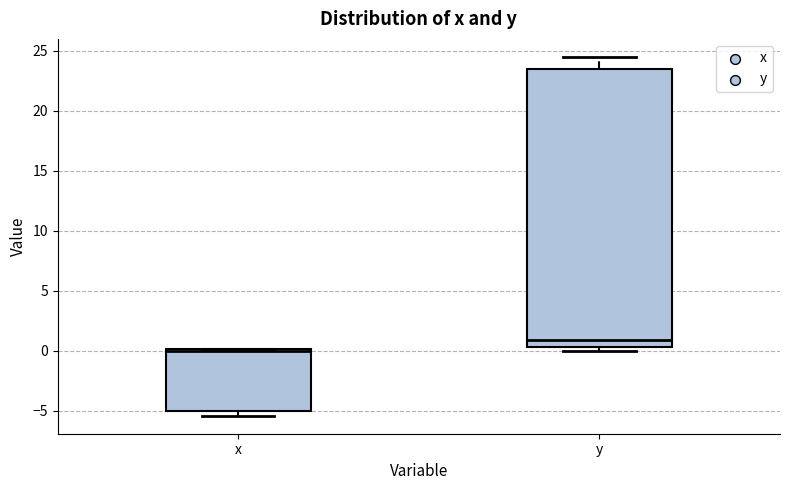

Reading left to right, read every box against the y-axis: the position of its median line, the range the box covers, and the ends of its whiskers. The values are not printed on the chart, so give them approximately, as read against the axis.

x: median 0.0 (just below the box's upper edge), box -5.0 to 0.0, whiskers -5.5 to 0.0
y: median 1.0, box 0.5 to 23.5, whiskers 0.0 to 24.5